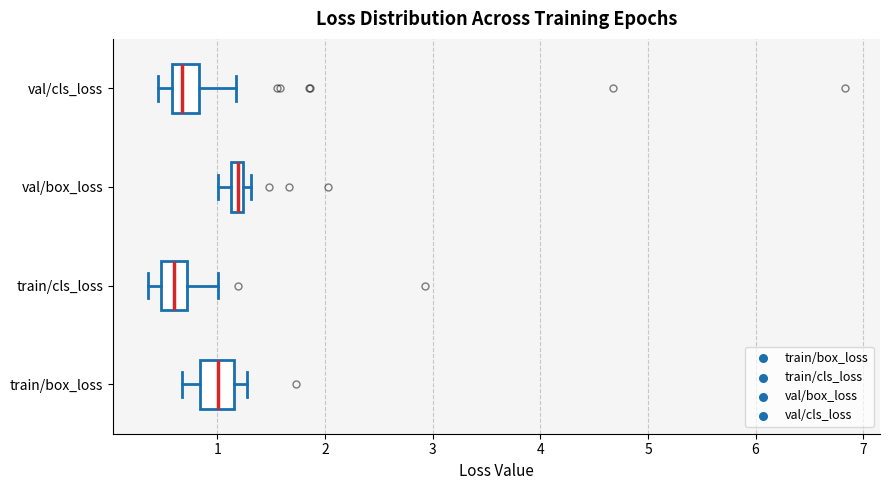

Where is the right edge of the box for train/cls_loss on the x-axis? The values are not printed on the chart, so give them approximately, as read against the axis.

0.7